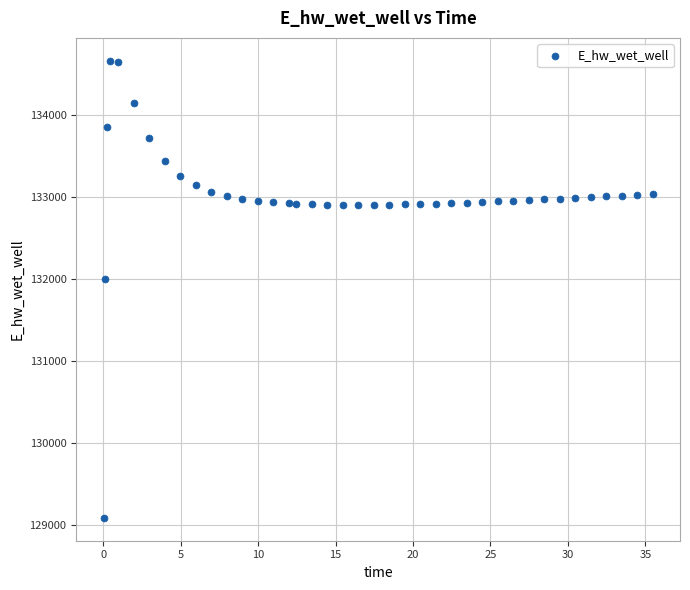

What is the range of X values (max minus min)?

35.4